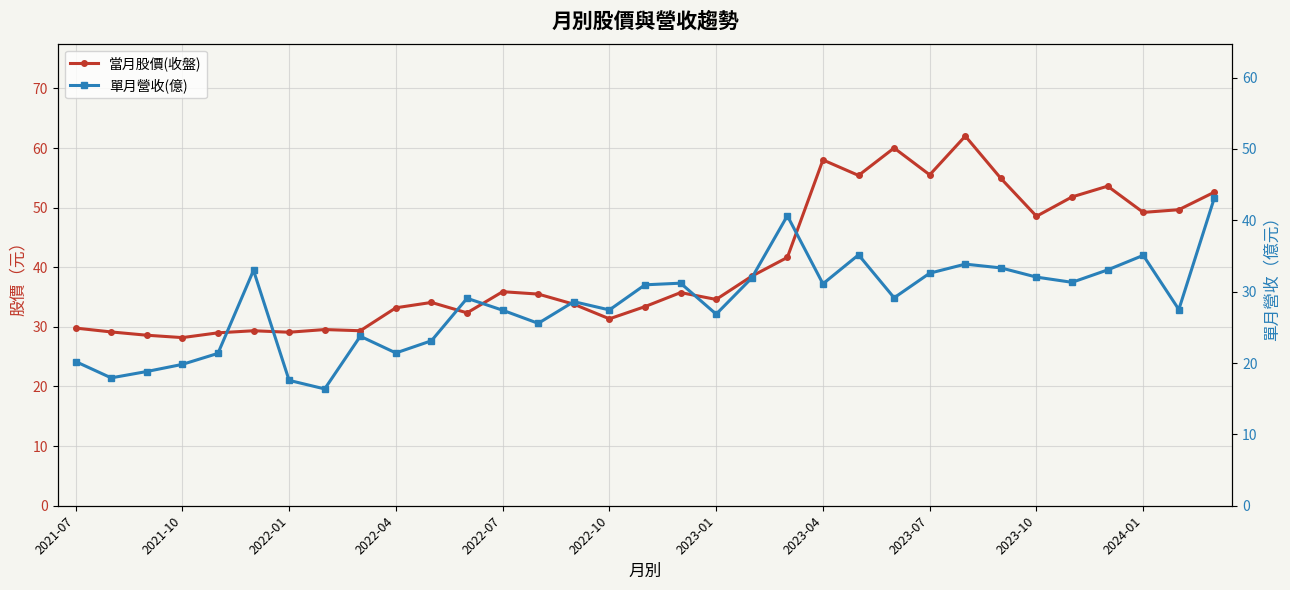

What is the maximum value for 當月股價(收盤)?

62.0